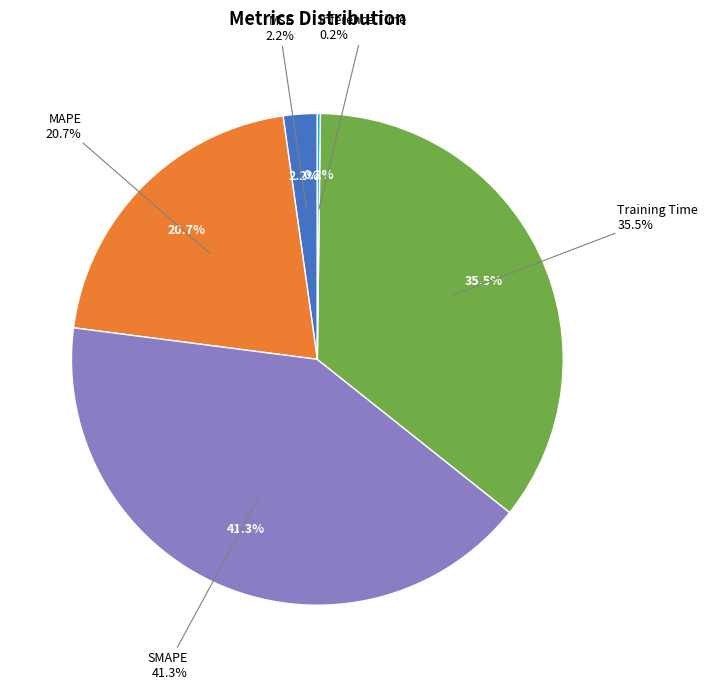

Is the sum of MAPE and Training Time greater than half?

Yes